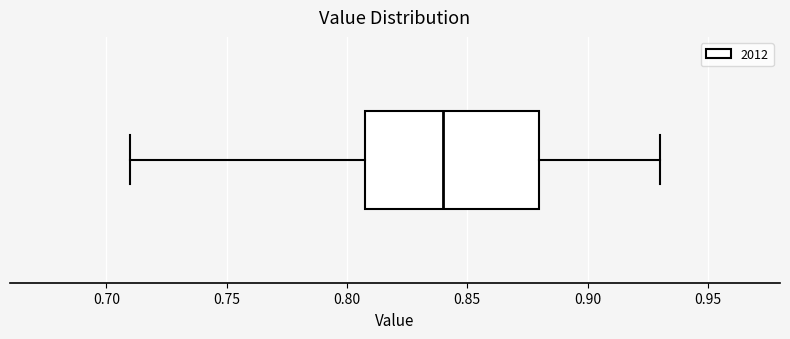

Read this box plot against the x-axis: the position of the median line, the range covered by the box, and the ends of both whiskers. The values are not printed on the chart, so give them approximately, as read against the axis.

median 0.84, box 0.81 to 0.88, whiskers 0.71 to 0.93